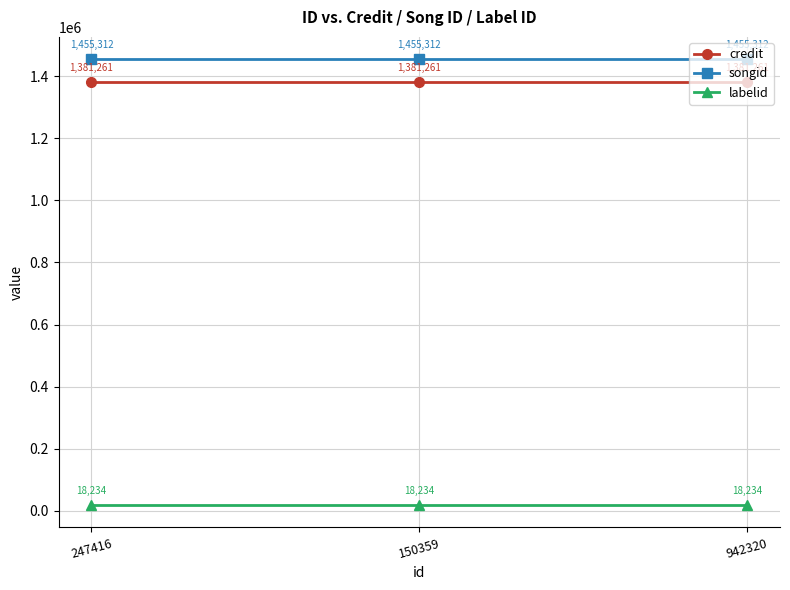

Reading left to right, what are all the values shown in this chart?

credit: 247416=1381261	150359=1381261	942320=1381261
songid: 247416=1455312	150359=1455312	942320=1455312
labelid: 247416=18234	150359=18234	942320=18234